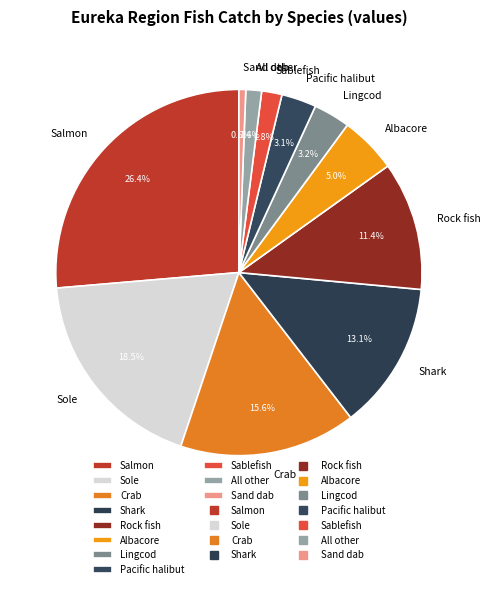

Is it true that Rock fish is 11% of the pie?

True